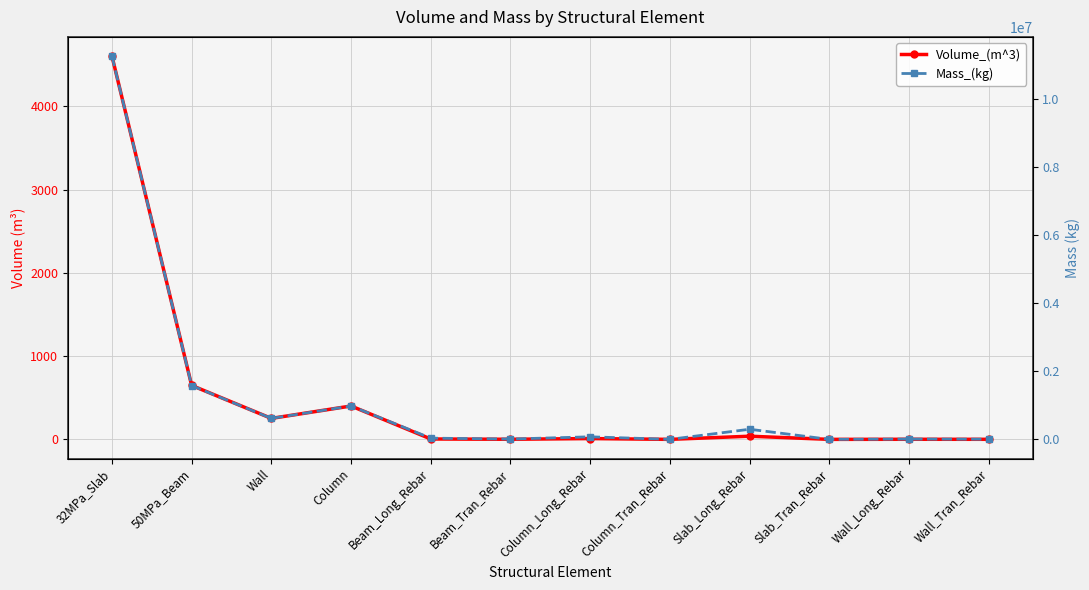

Which series has the widest spread of values?

Mass_(kg)